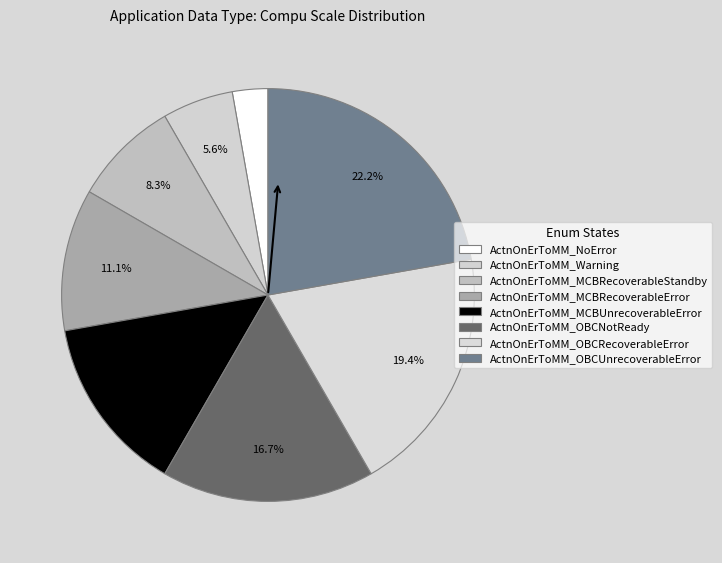

Which category has the biggest portion of the pie?

ActnOnErToMM_OBCUnrecoverableError